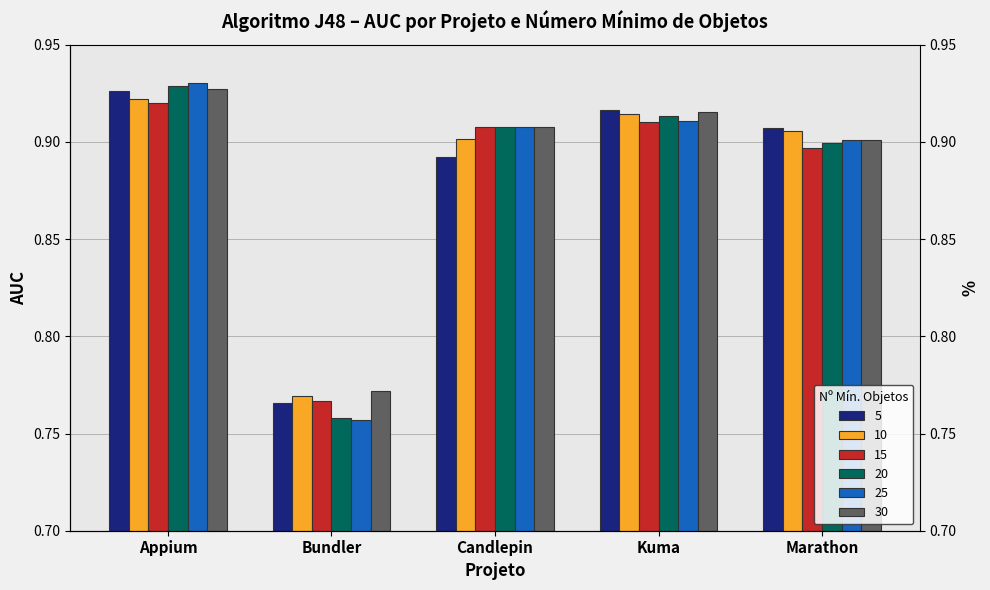

Reading left to right, what are all the values shown in this chart?

5: 0.9	0.8	0.9	0.9	0.9
10: 0.9	0.8	0.9	0.9	0.9
15: 0.9	0.8	0.9	0.9	0.9
20: 0.9	0.8	0.9	0.9	0.9
25: 0.9	0.8	0.9	0.9	0.9
30: 0.9	0.8	0.9	0.9	0.9